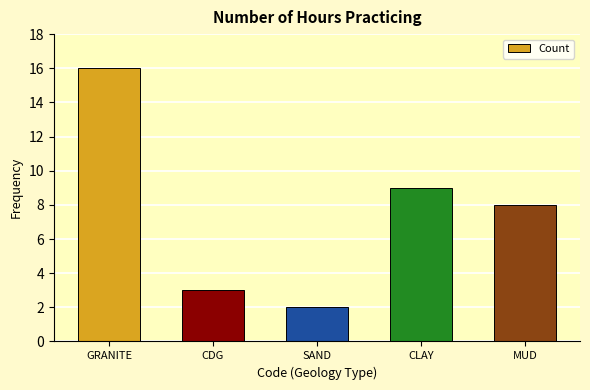

Does the chart contain any negative values?

No